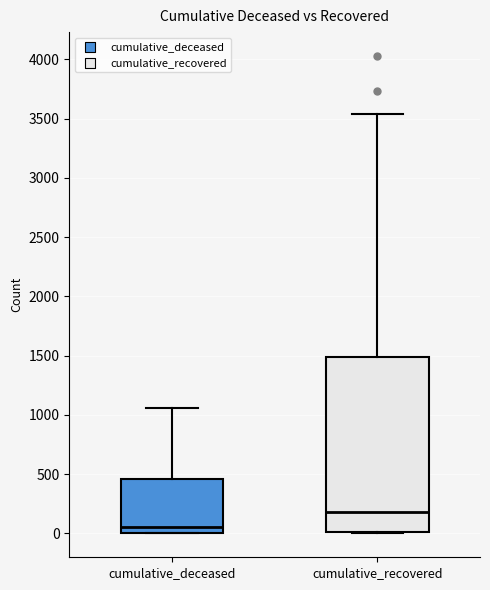

Reading left to right, transcribe this box plot: for each box, give where its median line is, the range the box spans, and where its two whiskers end, as read against the y-axis. The values are not printed on the chart, so give them approximately, as read against the axis.

cumulative_deceased: median 50, box 0 to 450, whiskers 0 to 1050
cumulative_recovered: median 200, box 0 to 1500, whiskers 0 to 3550